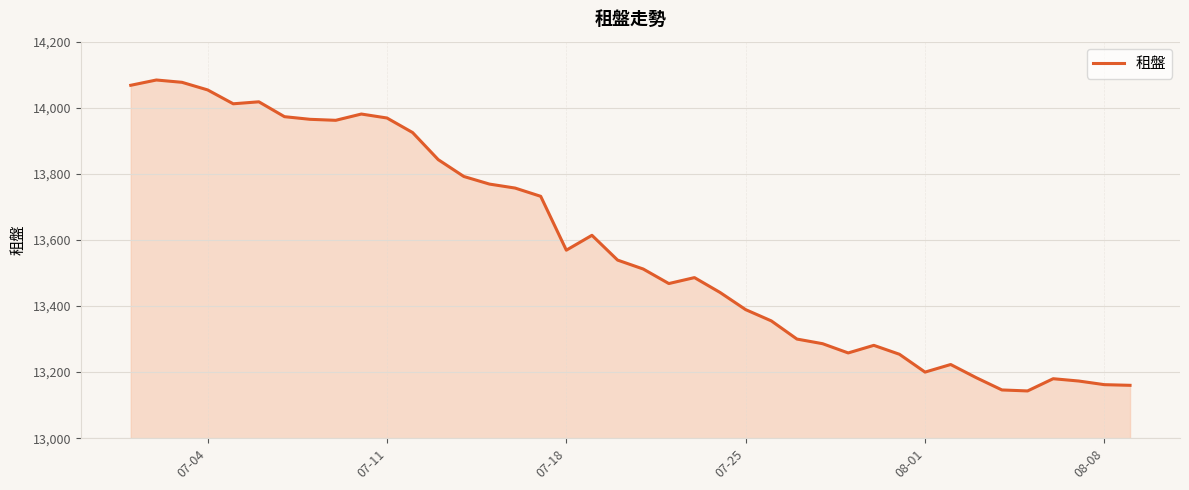

What is the greatest value displayed?

14084